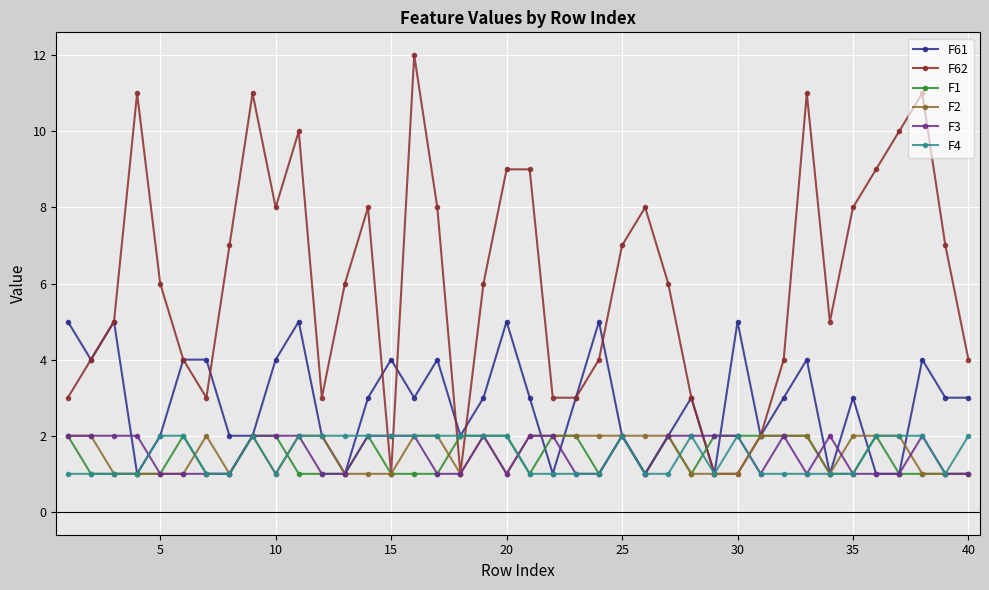

Which series has the widest spread of values?

F62